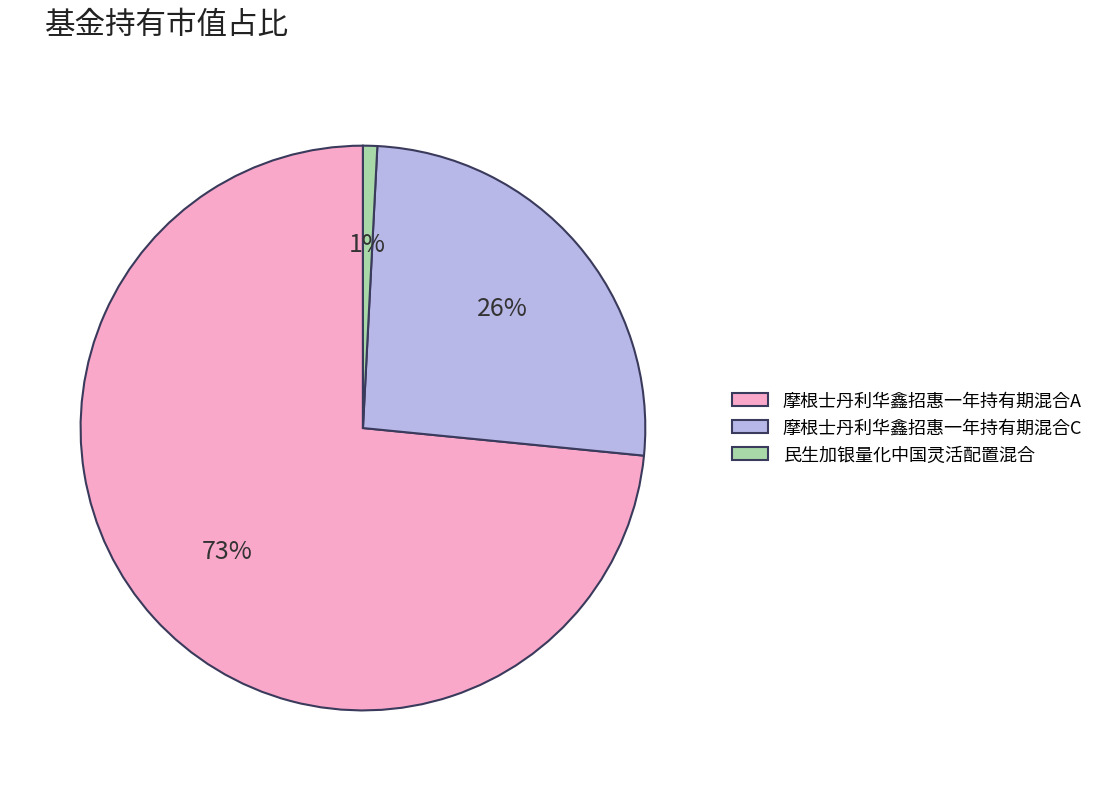

Do 摩根士丹利华鑫招惠一年持有期混合A and 民生加银量化中国灵活配置混合 together represent more than half of the pie?

Yes